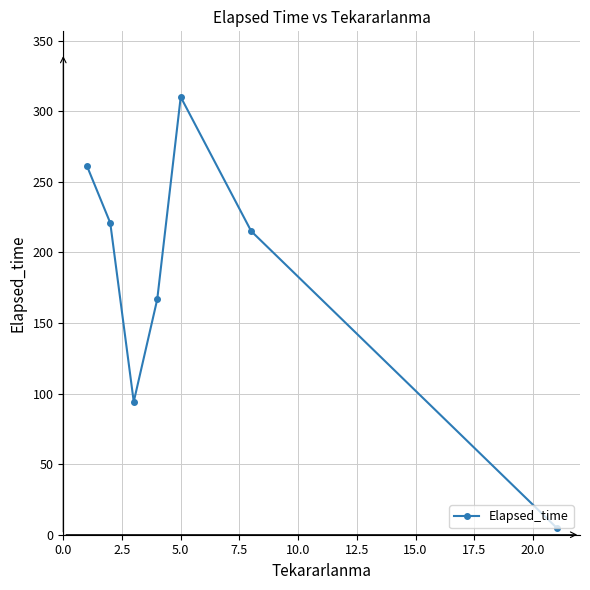

Reading right to left, transcribe all the data shown in this chart.

5.0	215.0	310.0	166.7	94.2	220.8	261.5